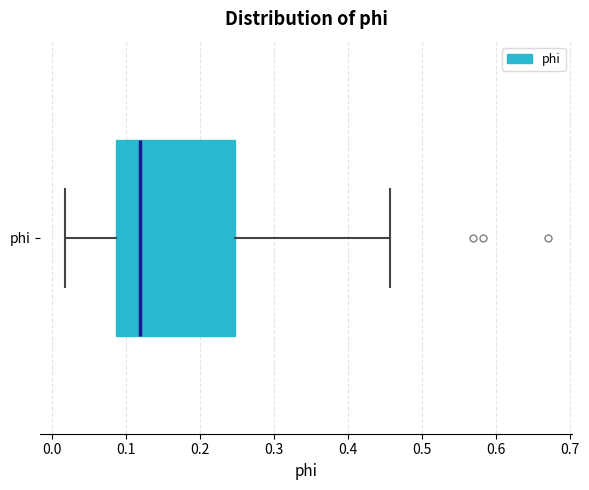

Transcribe this box plot: give where the median line is, the range the box spans, and where the two whiskers end, as read against the x-axis. The values are not printed on the chart, so give them approximately, as read against the axis.

median 0.12, box 0.09 to 0.25, whiskers 0.02 to 0.46